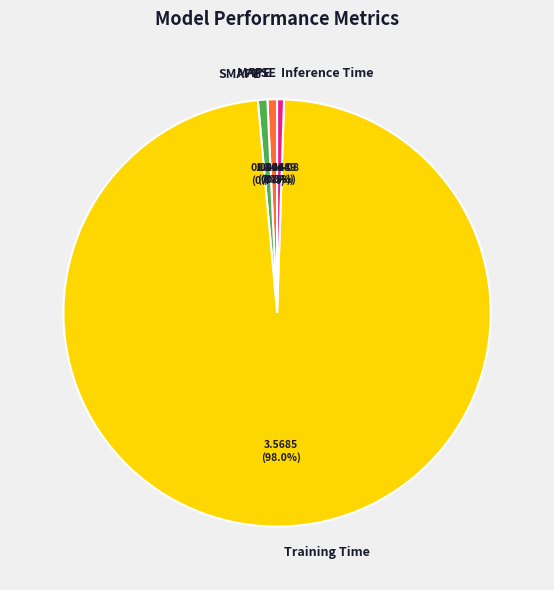

Which category has the smallest portion of the pie?

MSE